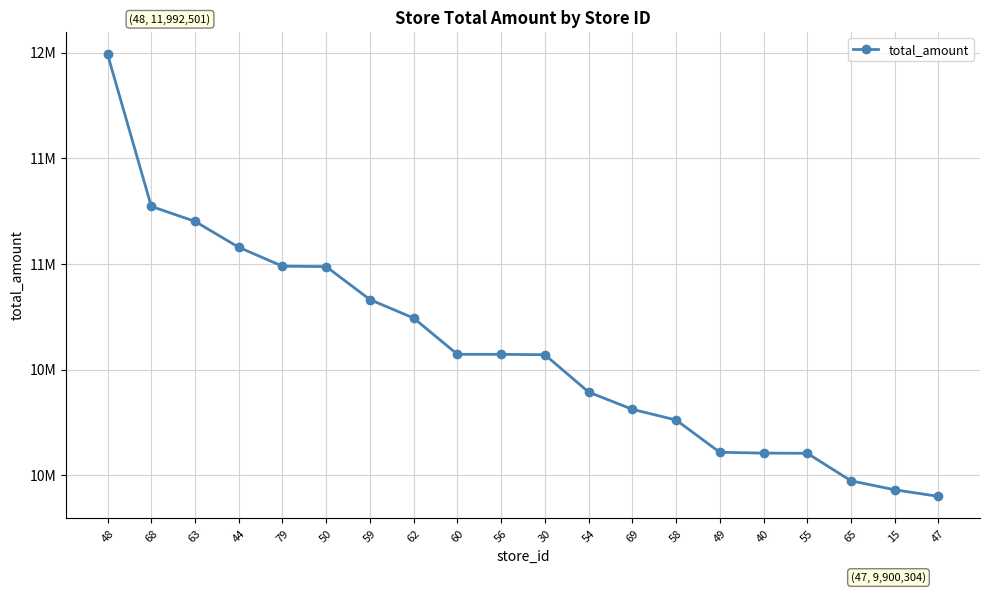

Where is the data nearest to the value 10946402?

50